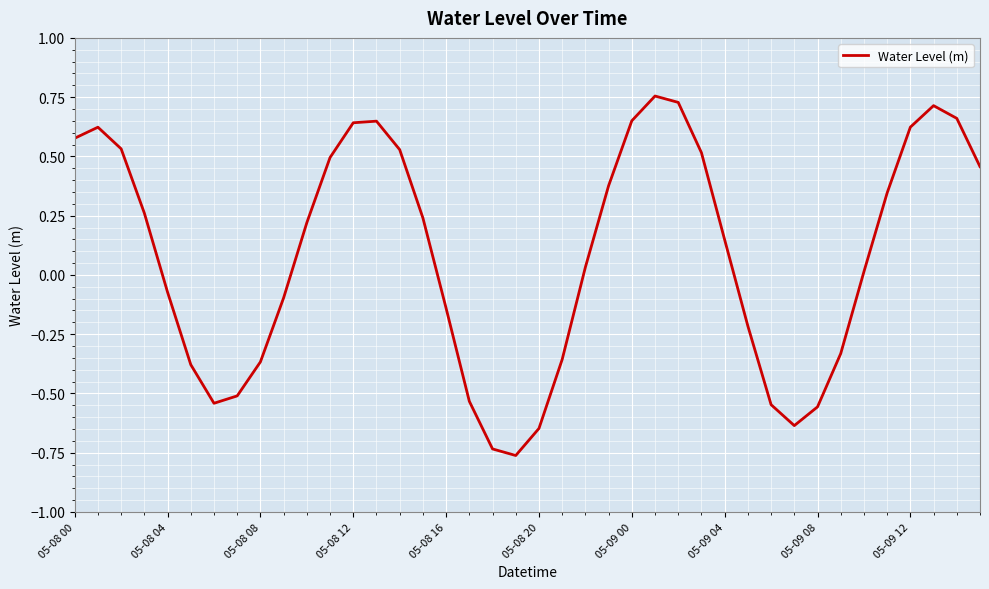

What is the difference between the maximum and minimum values?

1.5